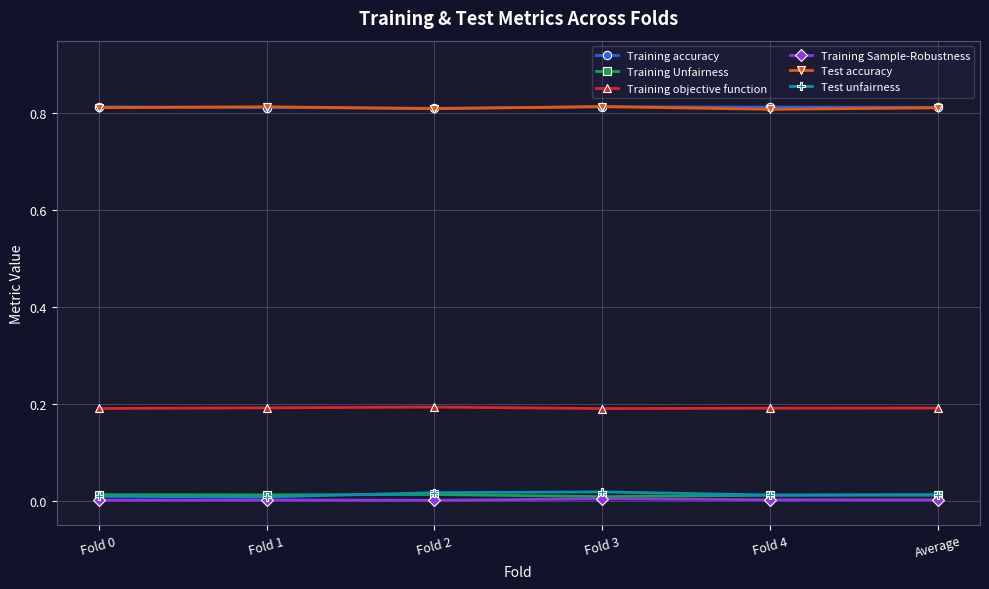

Is the value of Test unfairness at Fold 3 greater than the value of Test accuracy at Fold 1?

No